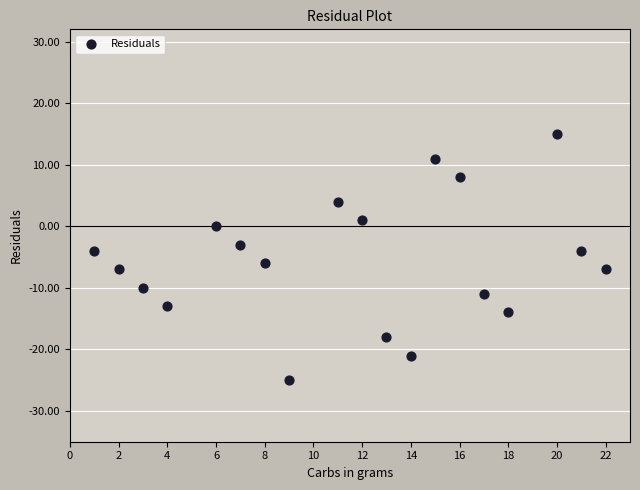

What is the range of Y values (max minus min)?

40